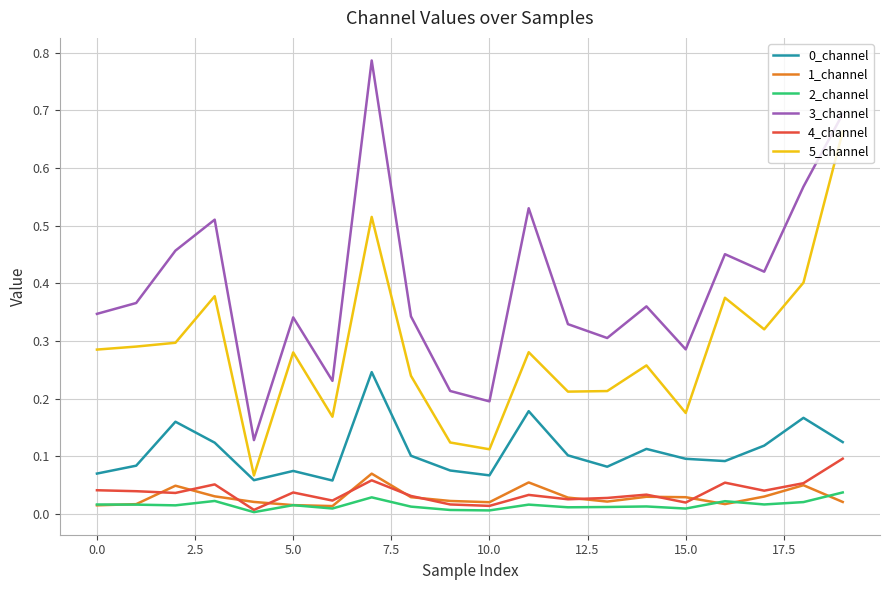

Which series has the largest range (max minus min)?

3_channel